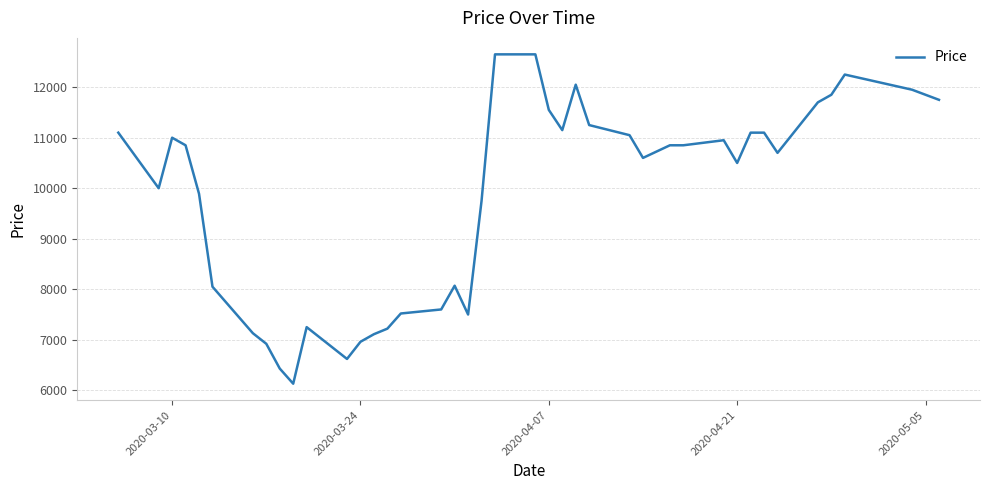

What is the average value?

9790